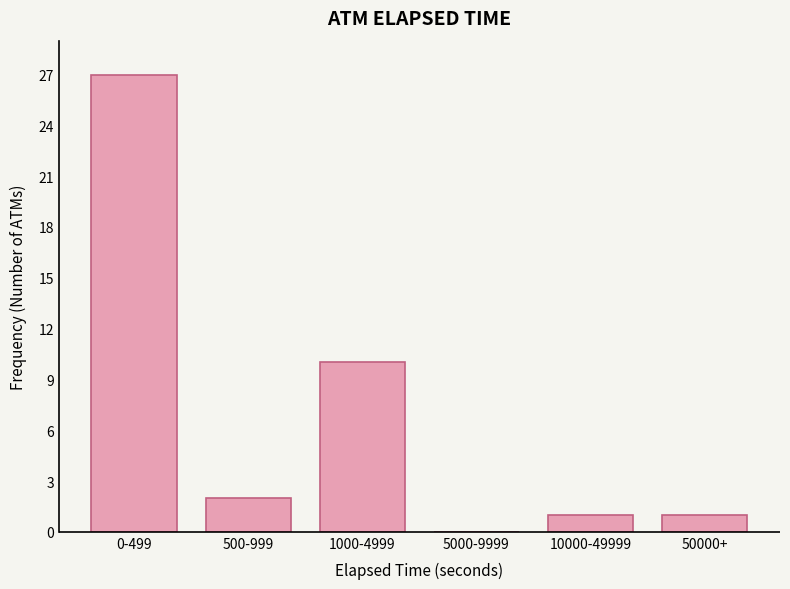

Reading left to right, transcribe all the data shown in this chart.

0-499=27	500-999=2	1000-4999=10	5000-9999=0	10000-49999=1	50000+=1